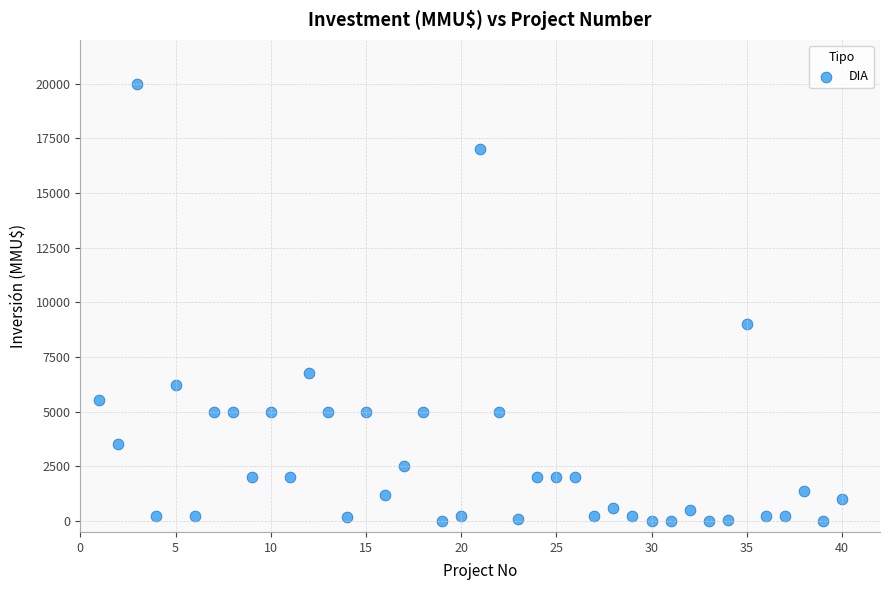

What Y value in the scatter plot is closest to 10000?

9000